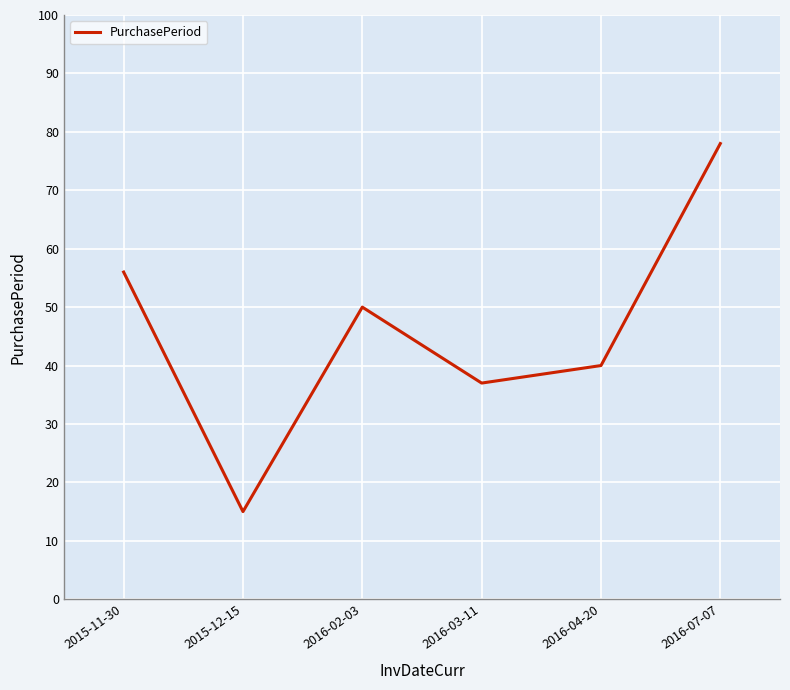

How many lines are shown in the chart?

1